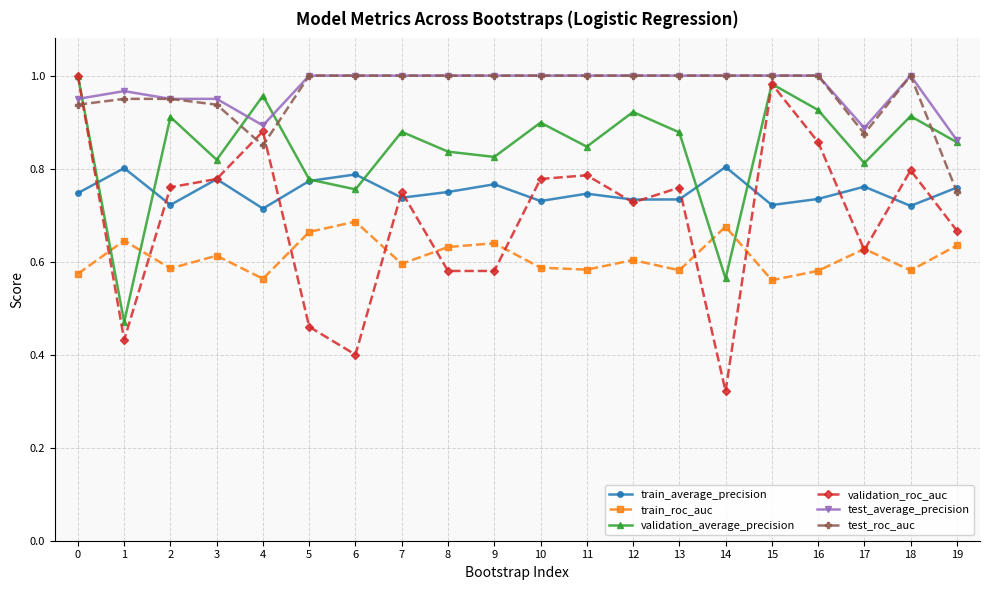

What is the sum of the test_average_precision values at 9 and 5?

2.0